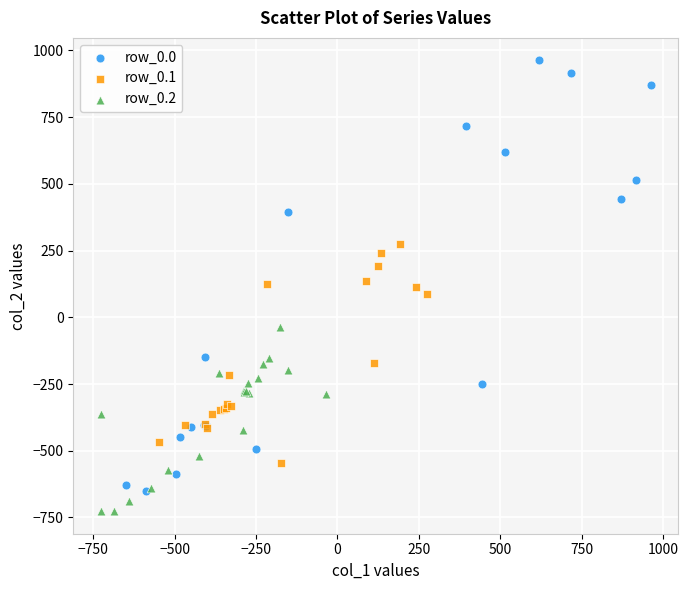

What are all the series names shown in the legend?

row_0.0, row_0.1, row_0.2